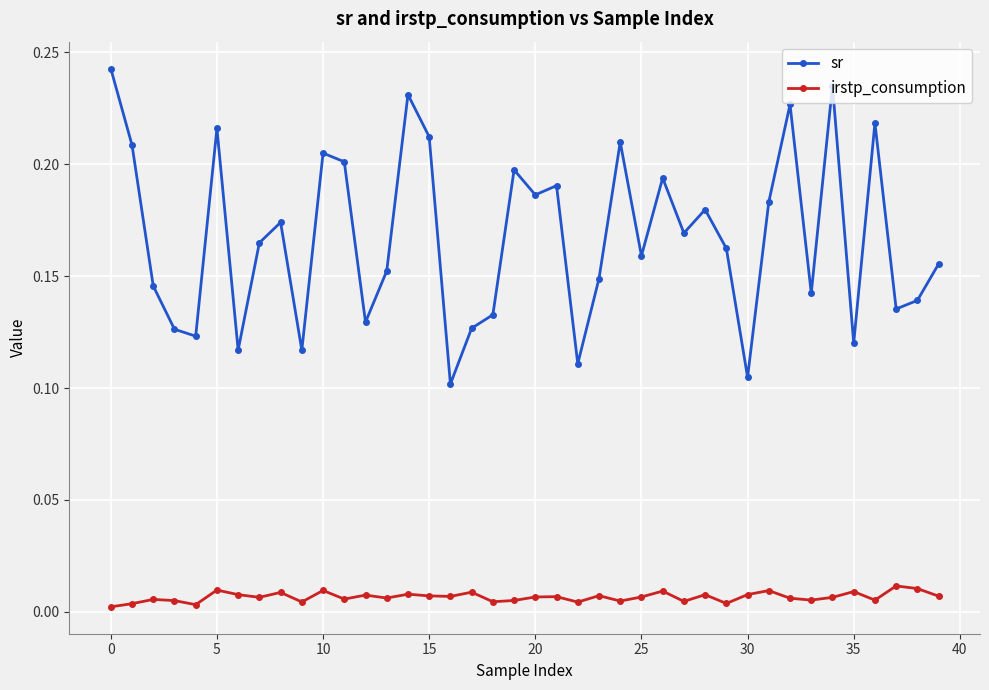

True or false: sr and irstp_consumption cross at least once.

False